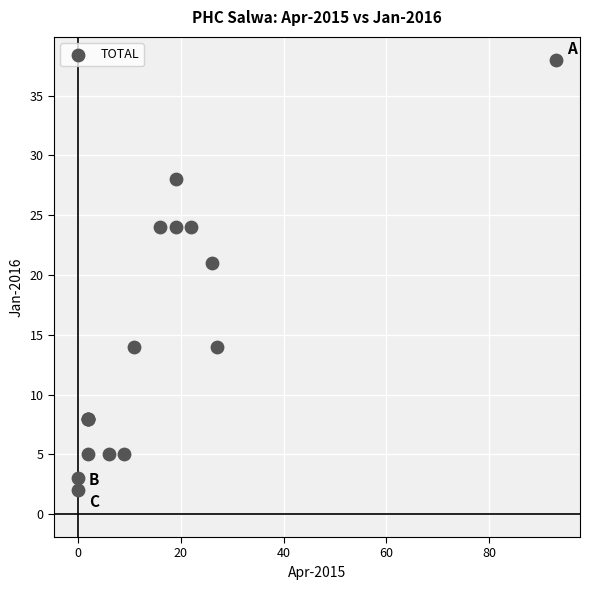

What Y value in the scatter plot is closest to 20?

21